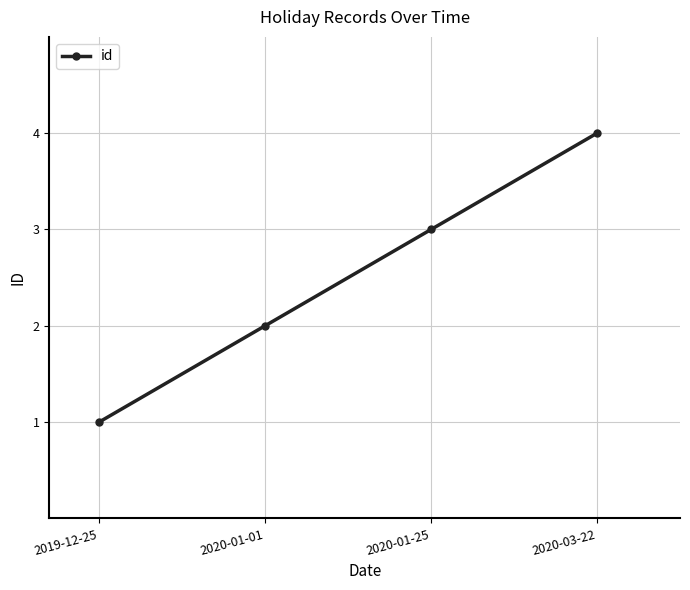

What is the value of the 3rd point from the left?

3